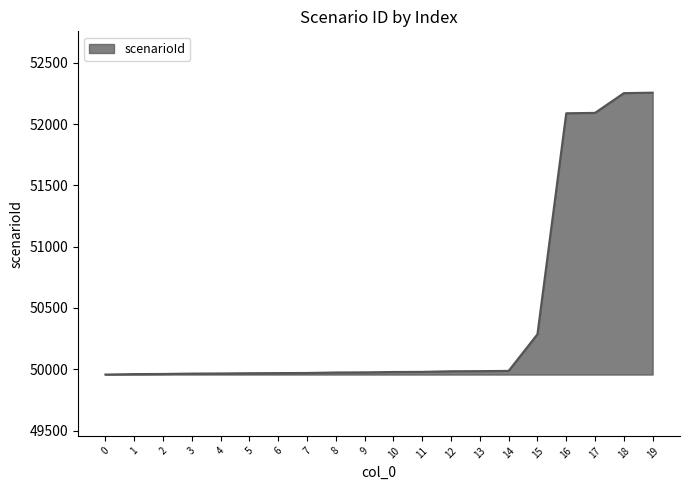

What is the maximum value shown in the chart?

52256